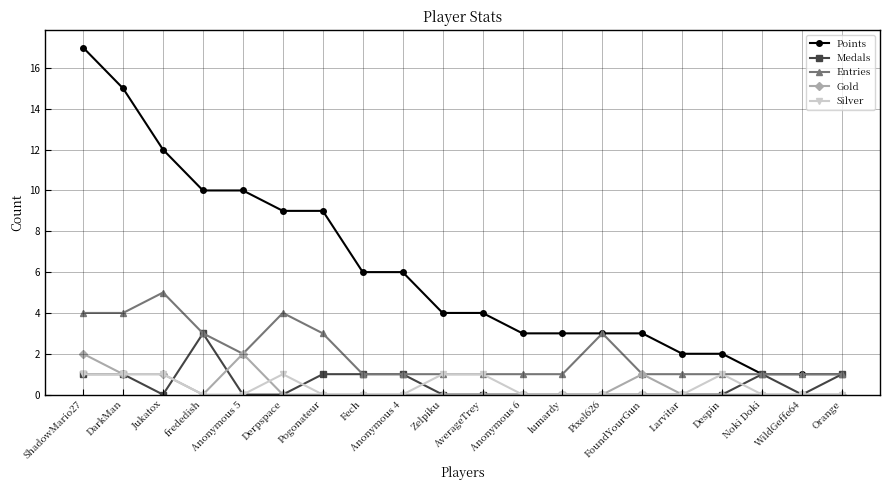

What is the greatest value displayed?

17